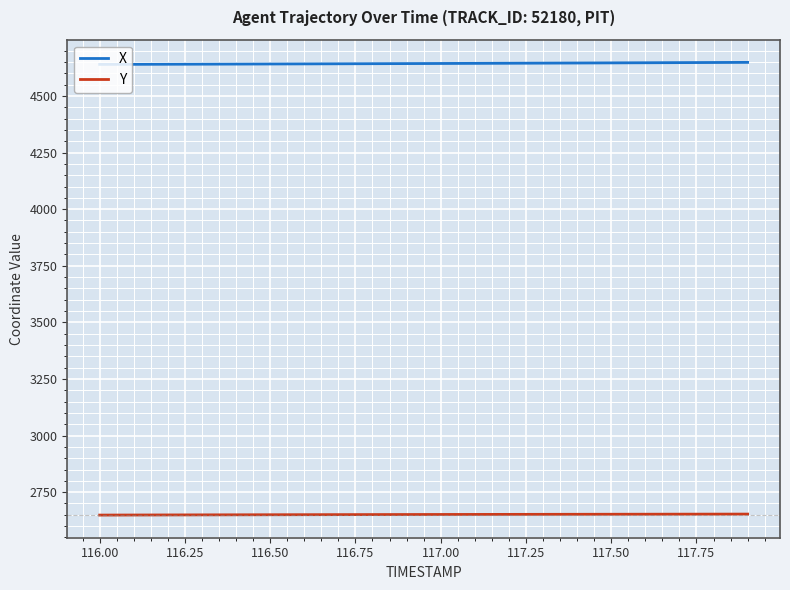

True or false: X and Y cross at least once.

False